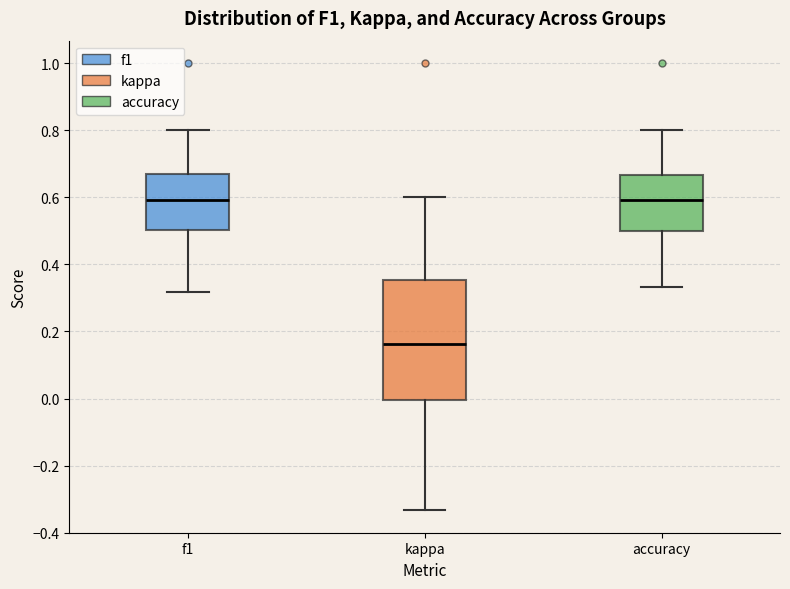

Which box is the tallest, from its lower edge to its upper edge?

kappa